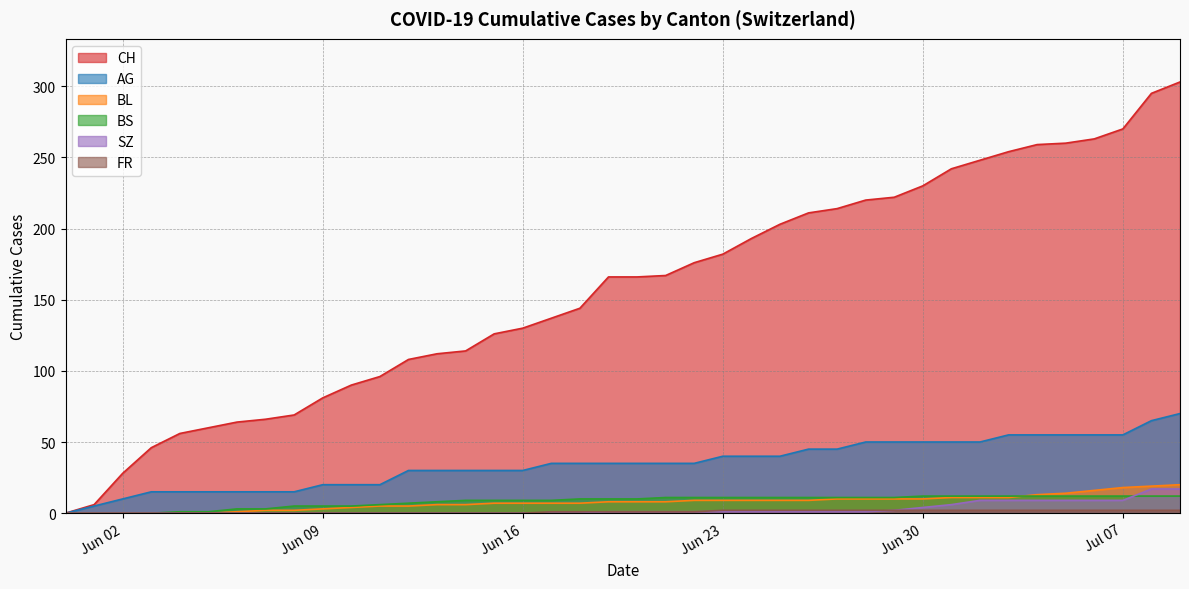

Which series has the largest total across all categories?

CH